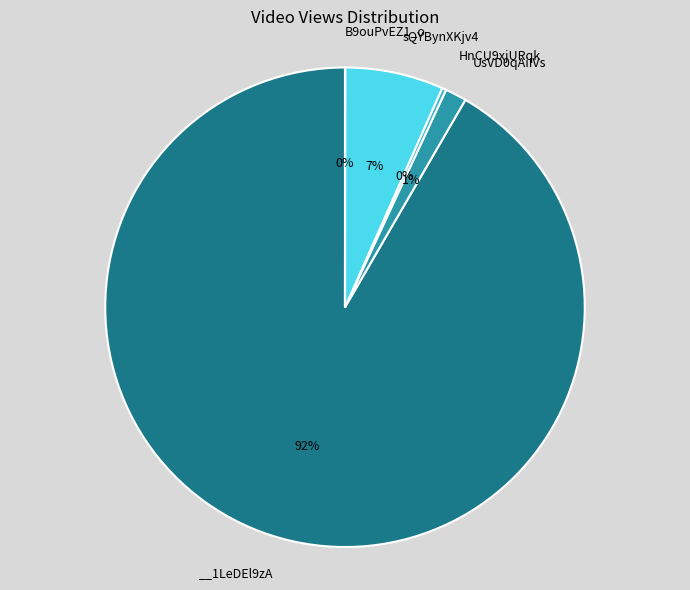

Rank the categories by value from lowest to highest.

B9ouPvEZ1_o, HnCU9xjURqk, UsVD0qAiIVs, sQYBynXKjv4, __1LeDEl9zA